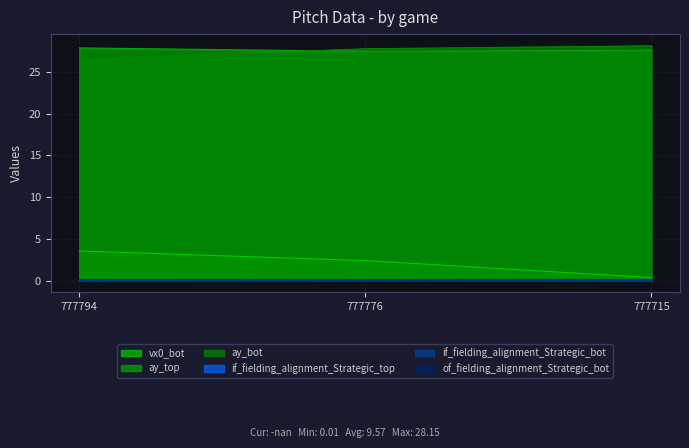

What is the average value of the if_fielding_alignment_Strategic_bot series?

0.1